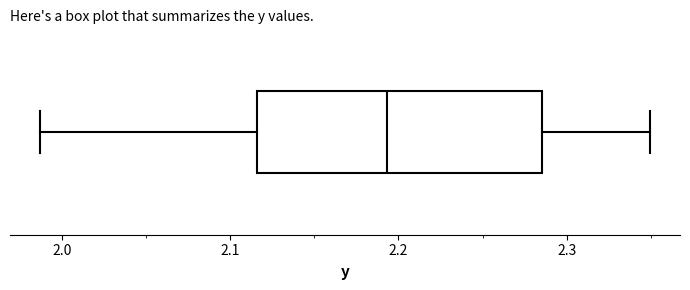

Transcribe this box plot: give where the median line is, the range the box spans, and where the two whiskers end, as read against the x-axis. The values are not printed on the chart, so give them approximately, as read against the axis.

median 2.19, box 2.12 to 2.29, whiskers 1.99 to 2.35